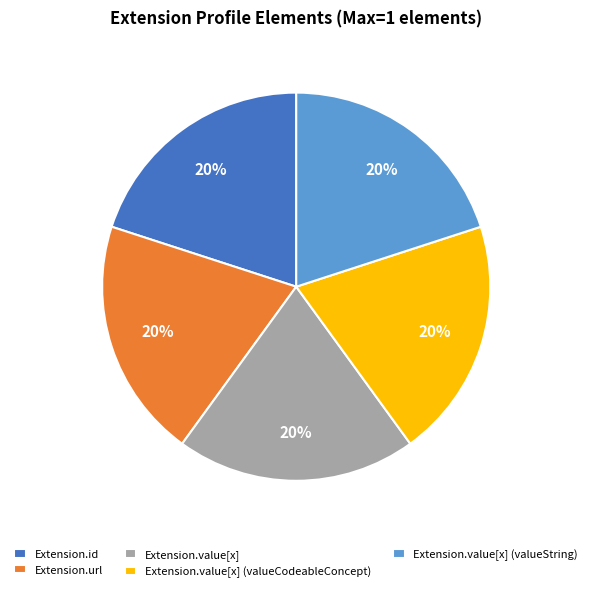

To the nearest percent, what portion does Extension.value[x] (valueCodeableConcept) represent?

20%